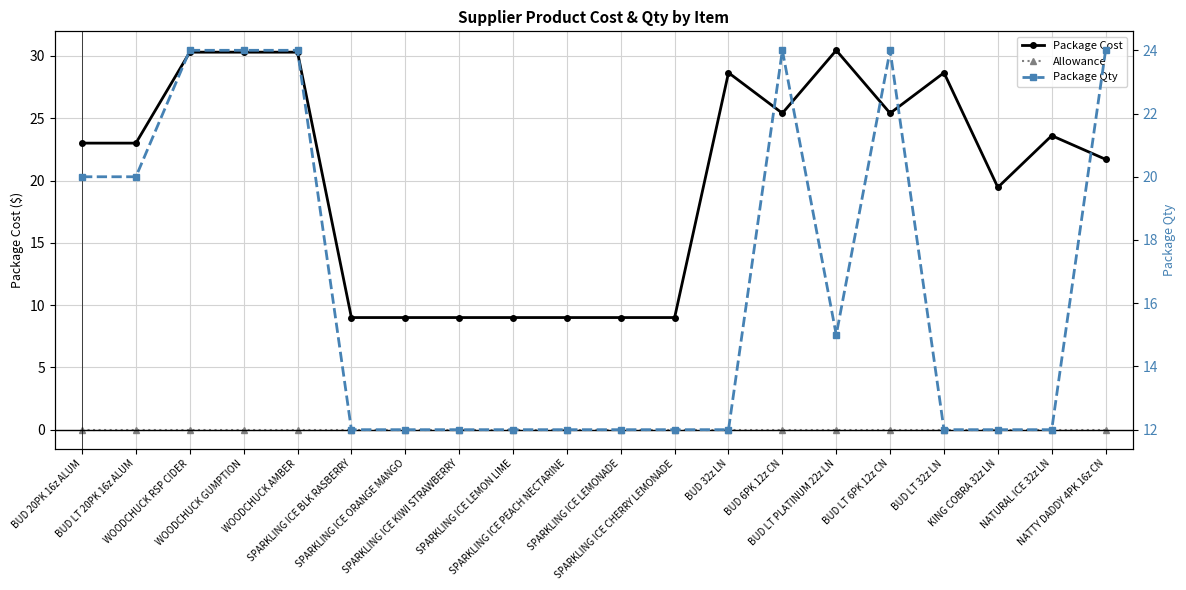

The Package Qty series shows 7.3 at BUD LT 32z LN. True or false?

False